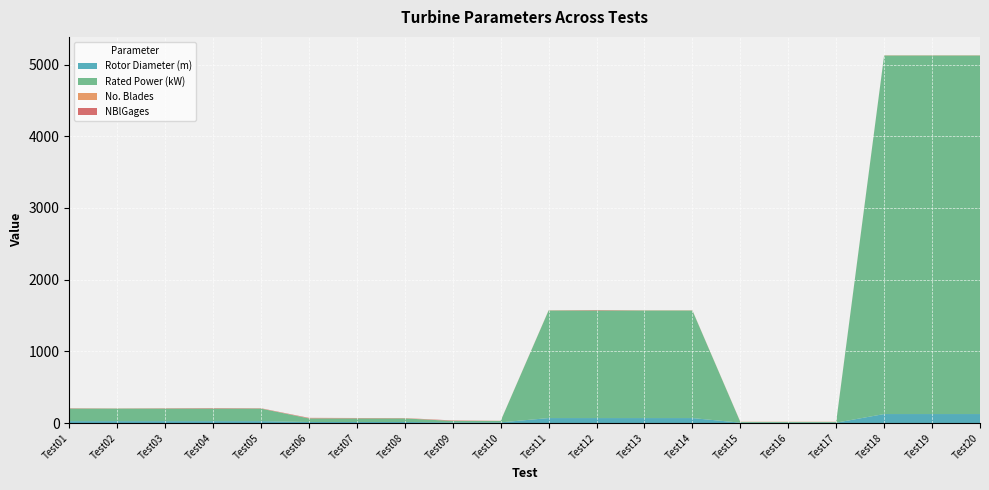

Reading right to left, transcribe all the data shown in this chart.

Rotor Diameter (m): Test20=126.0	Test19=126.0	Test18=126.0	Test17=5.8	Test16=5.8	Test15=5.8	Test14=70.0	Test13=70.0	Test12=70.0	Test11=70.0	Test10=10.0	Test09=10.0	Test08=15.0	Test07=15.0	Test06=15.0	Test05=27.0	Test04=27.0	Test03=27.0	Test02=27.0	Test01=27.0
Rated Power (kW): Test20=5000.0	Test19=5000.0	Test18=5000.0	Test17=10.0	Test16=10.0	Test15=10.0	Test14=1500.0	Test13=1500.0	Test12=1500.0	Test11=1500.0	Test10=20.0	Test09=20.0	Test08=50.0	Test07=50.0	Test06=50.0	Test05=175.0	Test04=175.0	Test03=175.0	Test02=175.0	Test01=175.0
No. Blades: Test20=3.0	Test19=3.0	Test18=3.0	Test17=3.0	Test16=3.0	Test15=3.0	Test14=3.0	Test13=3.0	Test12=3.0	Test11=3.0	Test10=2.0	Test09=2.0	Test08=3.0	Test07=3.0	Test06=3.0	Test05=2.0	Test04=2.0	Test03=2.0	Test02=2.0	Test01=2.0
NBlGages: Test20=0.0	Test19=0.0	Test18=0.0	Test17=0.0	Test16=0.0	Test15=0.0	Test14=0.0	Test13=0.0	Test12=4.0	Test11=0.0	Test10=0.0	Test09=5.0	Test08=2.0	Test07=3.0	Test06=5.0	Test05=3.0	Test04=5.0	Test03=3.0	Test02=1.0	Test01=3.0